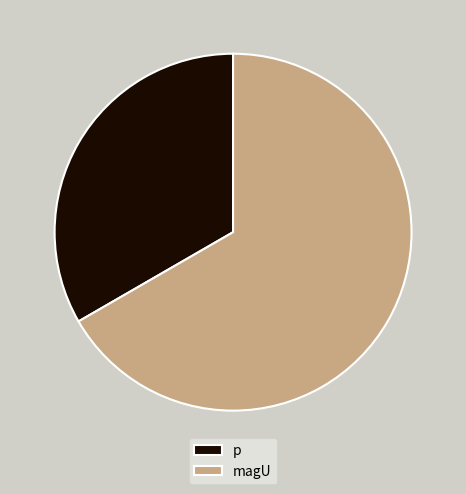

Which has a higher value, magU or p?

magU